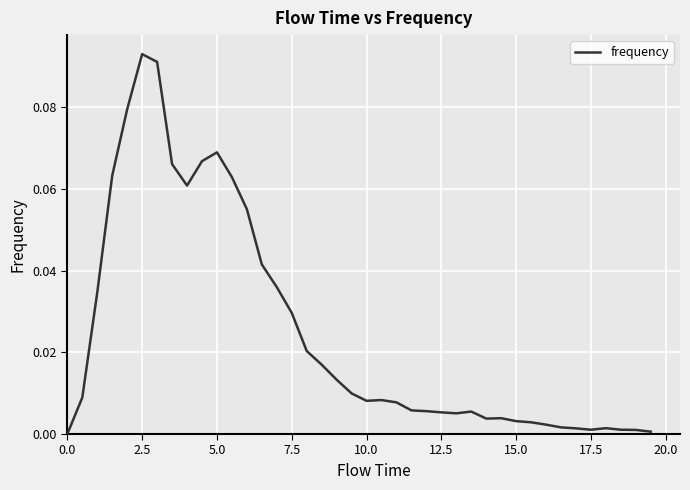

Does the chart have visible grid lines?

Yes